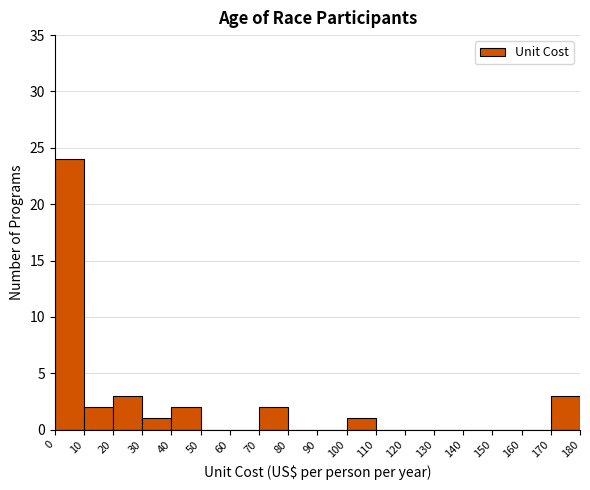

Which range on the x-axis has the tallest bar?

0 to 10